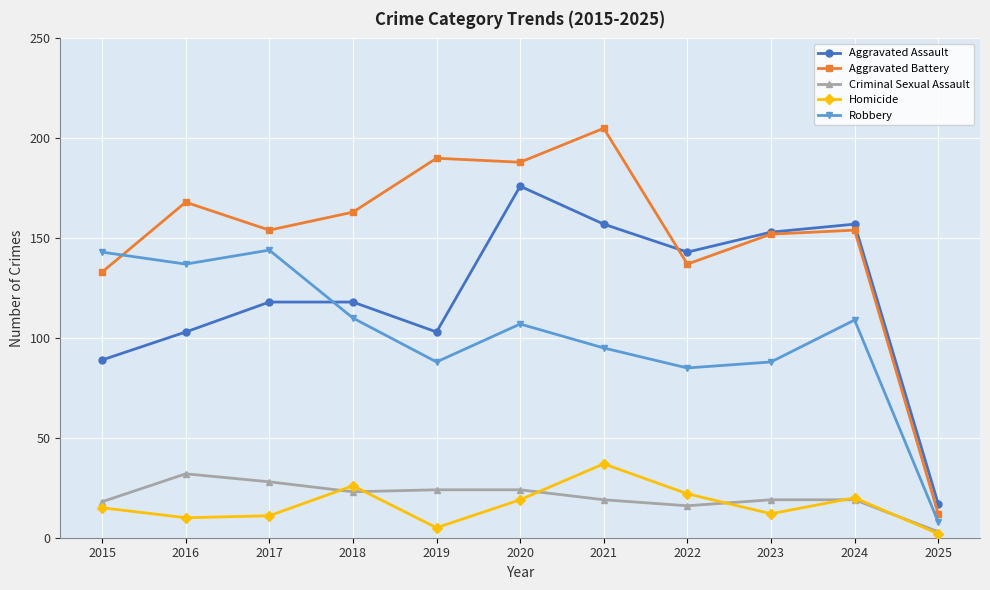

What is the minimum value shown in the chart?

2